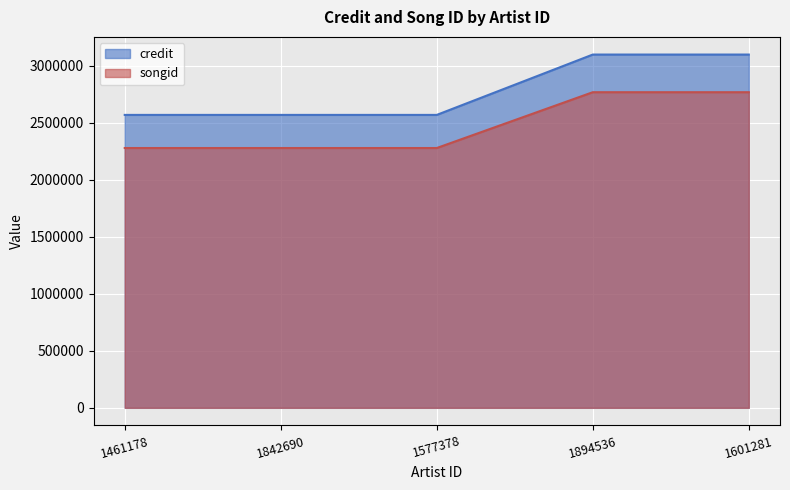

True or false: credit has more than 0 interior local peaks.

False